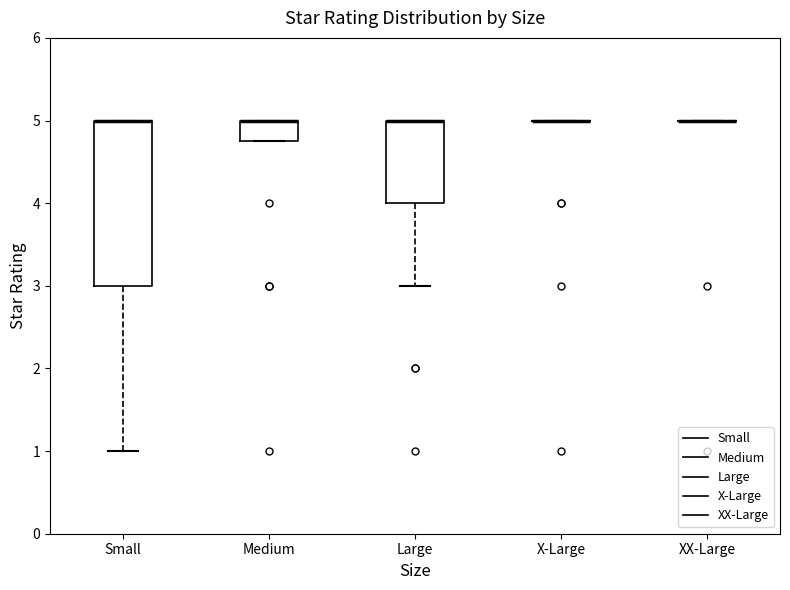

Where does the lower whisker of the box for Large end on the y-axis? The values are not printed on the chart, so give them approximately, as read against the axis.

3.0